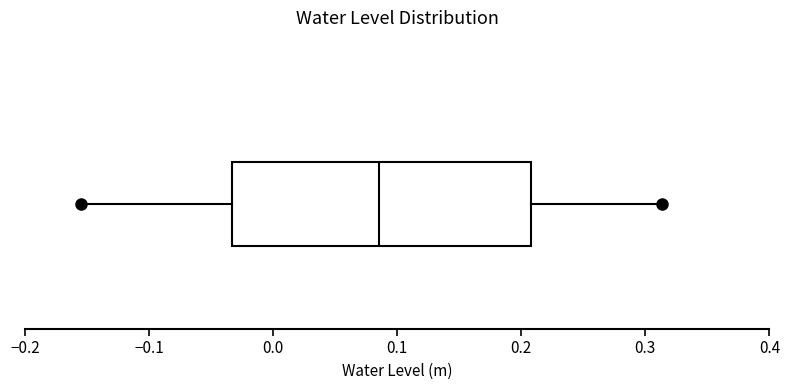

Read this box plot against the x-axis: the position of the median line, the range covered by the box, and the ends of both whiskers. The values are not printed on the chart, so give them approximately, as read against the axis.

median 0.09, box -0.03 to 0.21, whiskers -0.16 to 0.31